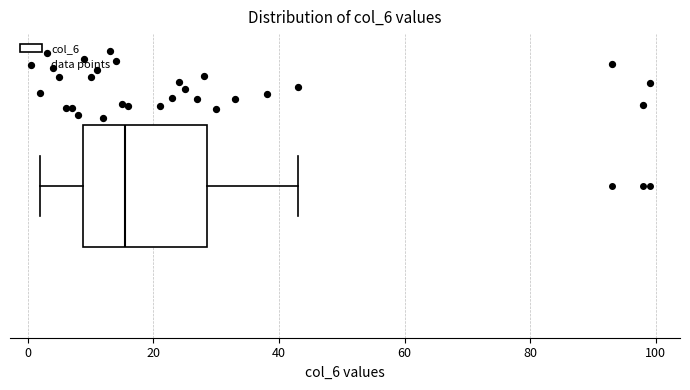

Read this box plot against the x-axis: the position of the median line, the range covered by the box, and the ends of both whiskers. The values are not printed on the chart, so give them approximately, as read against the axis.

median 16, box 8 to 28, whiskers 2 to 44